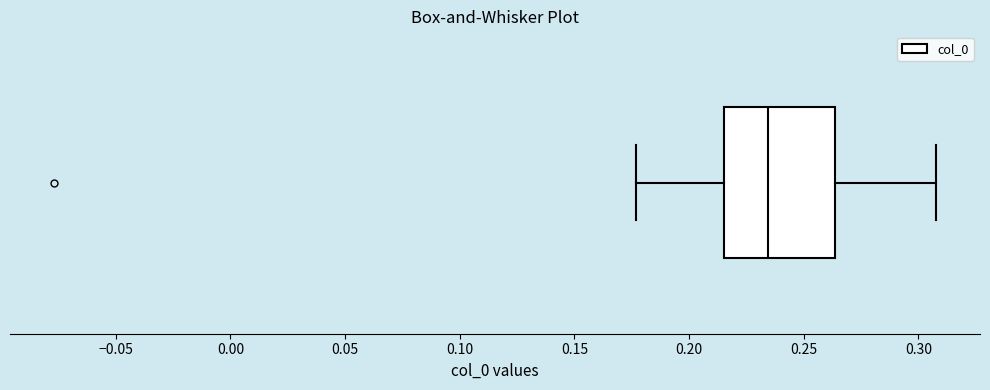

Read this box plot against the x-axis: the position of the median line, the range covered by the box, and the ends of both whiskers. The values are not printed on the chart, so give them approximately, as read against the axis.

median 0.235, box 0.215 to 0.265, whiskers 0.175 to 0.310